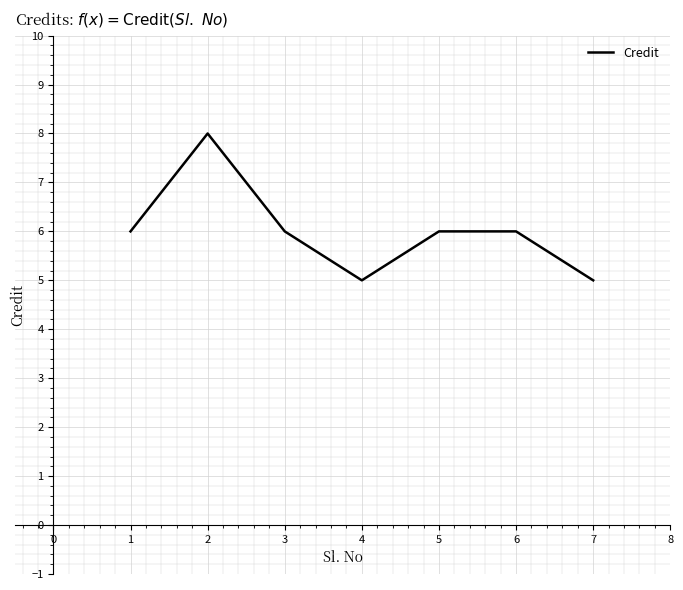

Reading left to right, extract all data points from this chart.

6	8	6	5	6	6	5